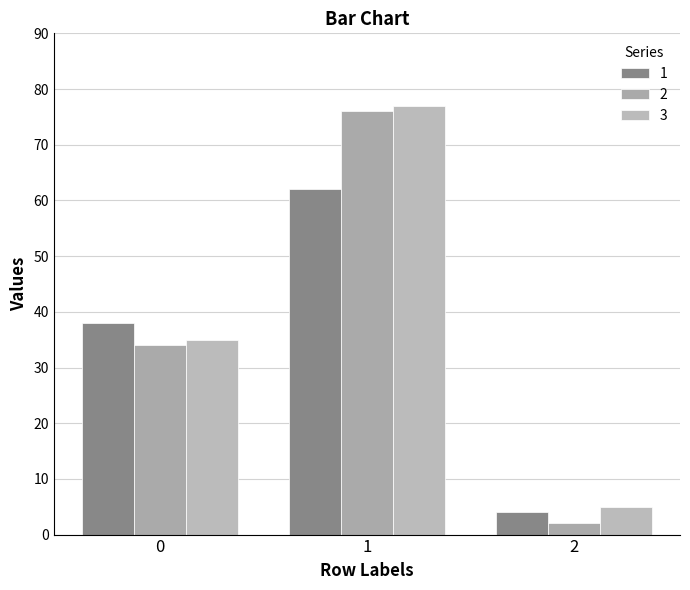

Reading left to right, extract all data points from this chart.

1: 0=38	1=62	2=4
2: 0=34	1=76	2=2
3: 0=35	1=77	2=5